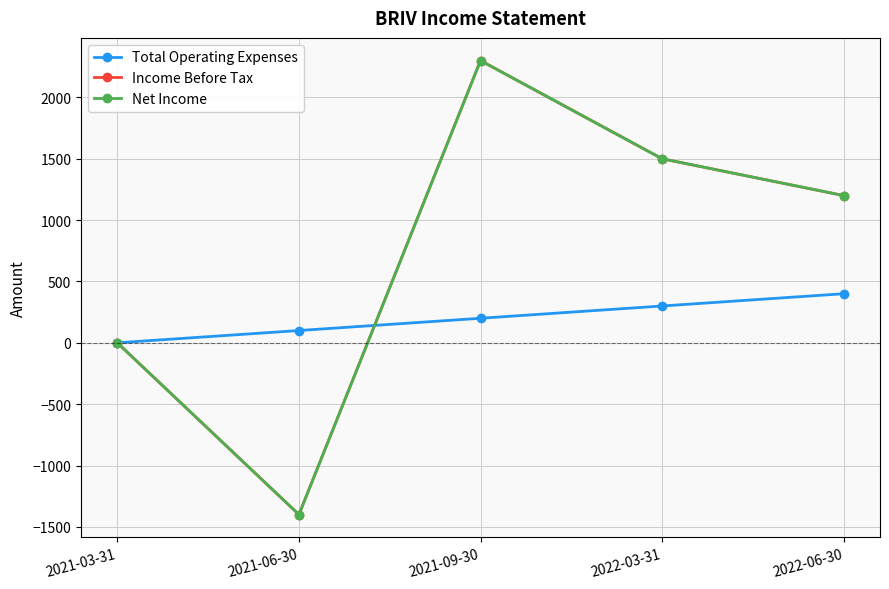

The value of Total Operating Expenses at 2022-06-30 is 400. True or false?

True